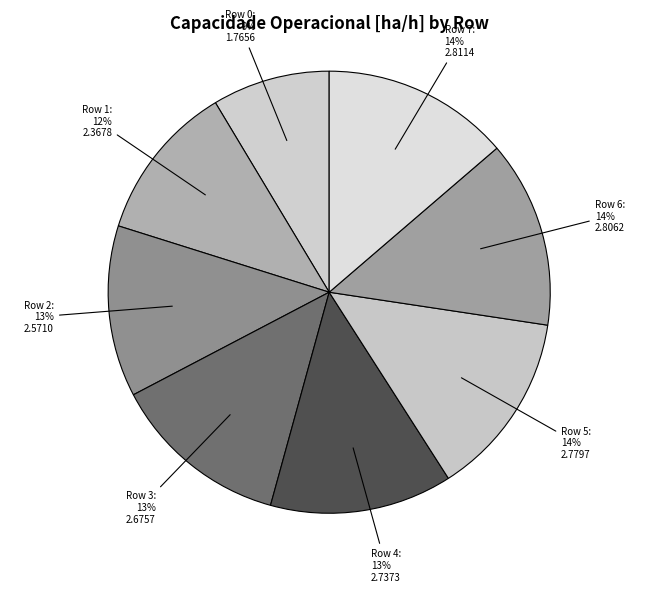

To the nearest percent, what is the difference between the largest and smallest slice percentages?

5%